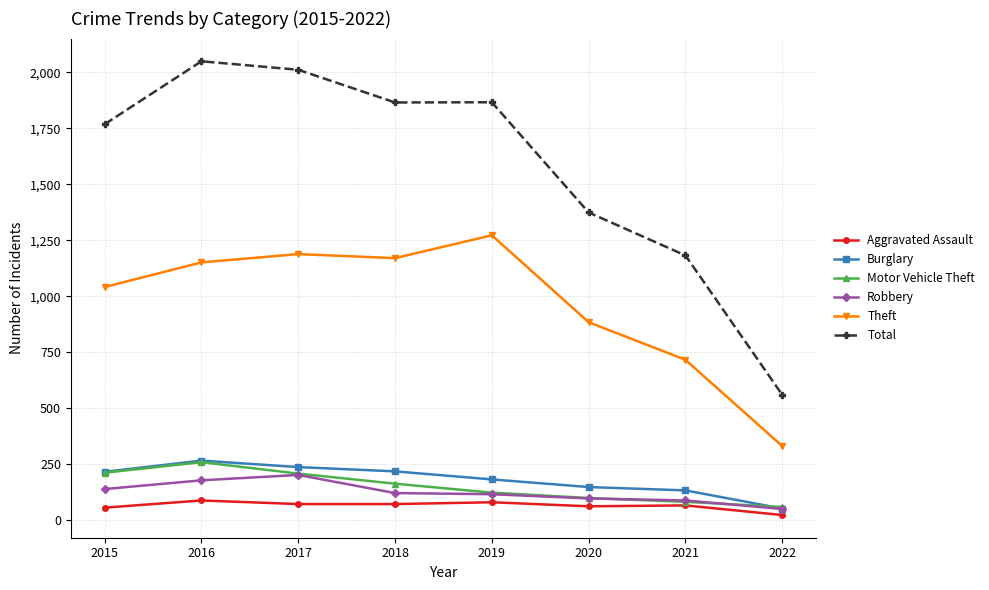

The Aggravated Assault series shows 88 at 2016. True or false?

True